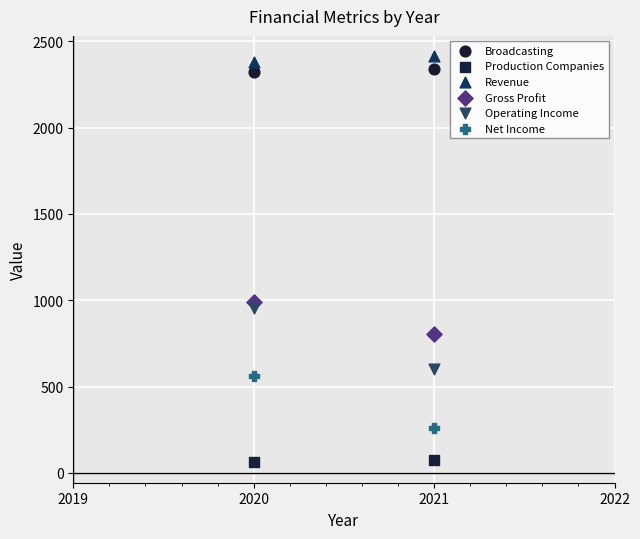

Which series has the widest spread of Y values?

Operating Income